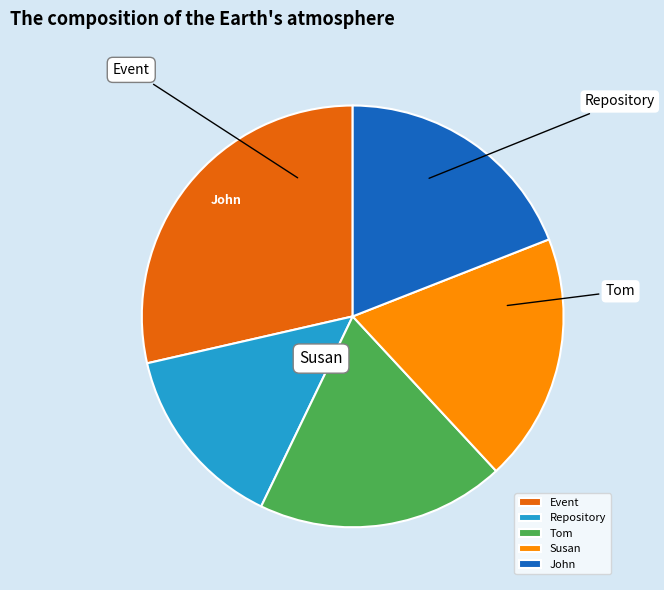

Do Tom and Event together represent more than half of the pie?

No